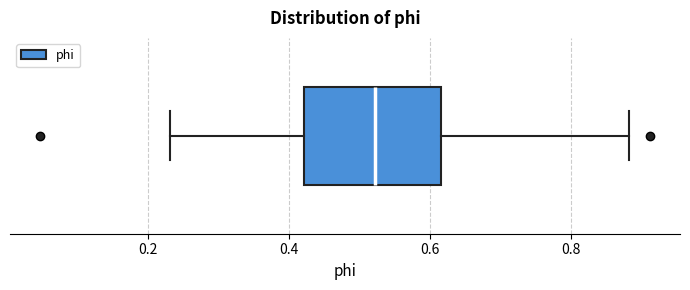

Where does the median line of the box sit on the x-axis? The values are not printed on the chart, so give them approximately, as read against the axis.

0.52